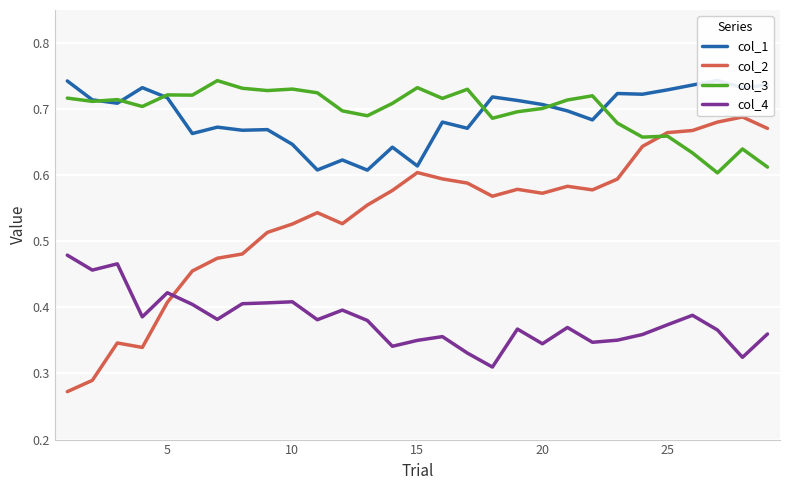

How many times do col_2 and col_4 cross each other?

1